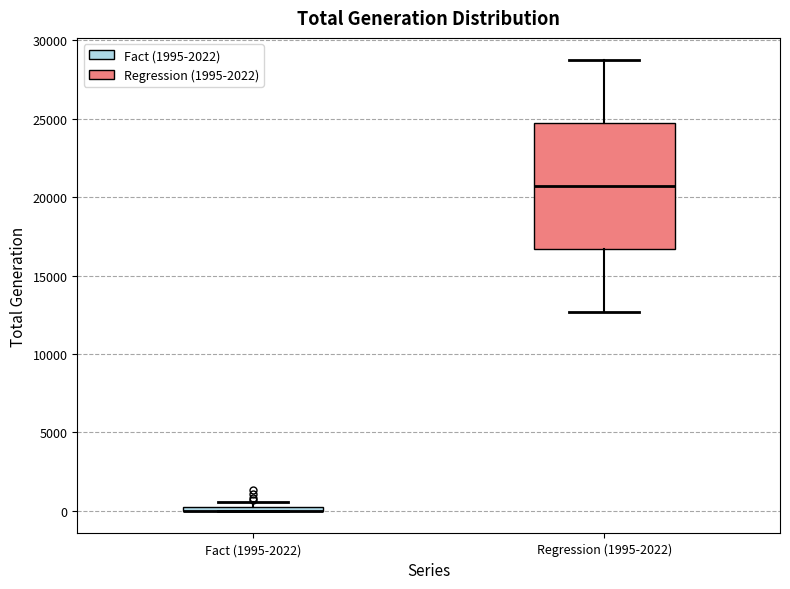

Comparing the boxes themselves (not the whiskers), which one is the tallest?

Regression (1995-2022)